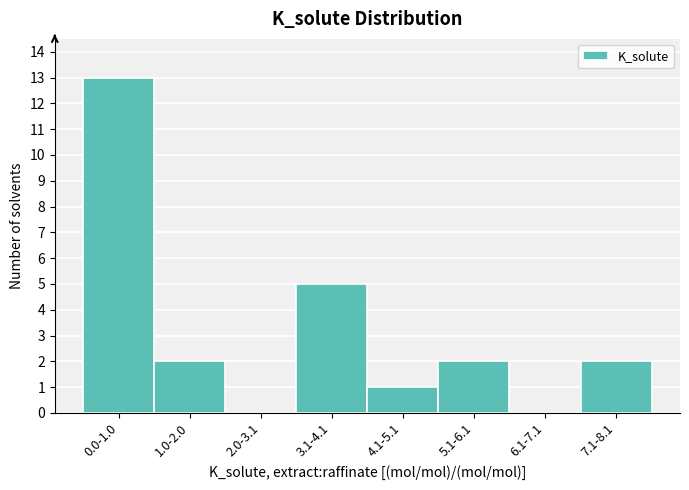

Reading right to left, what are all the values shown in this chart?

7.1-8.1=2	6.1-7.1=0	5.1-6.1=2	4.1-5.1=1	3.1-4.1=5	2.0-3.1=0	1.0-2.0=2	0.0-1.0=13